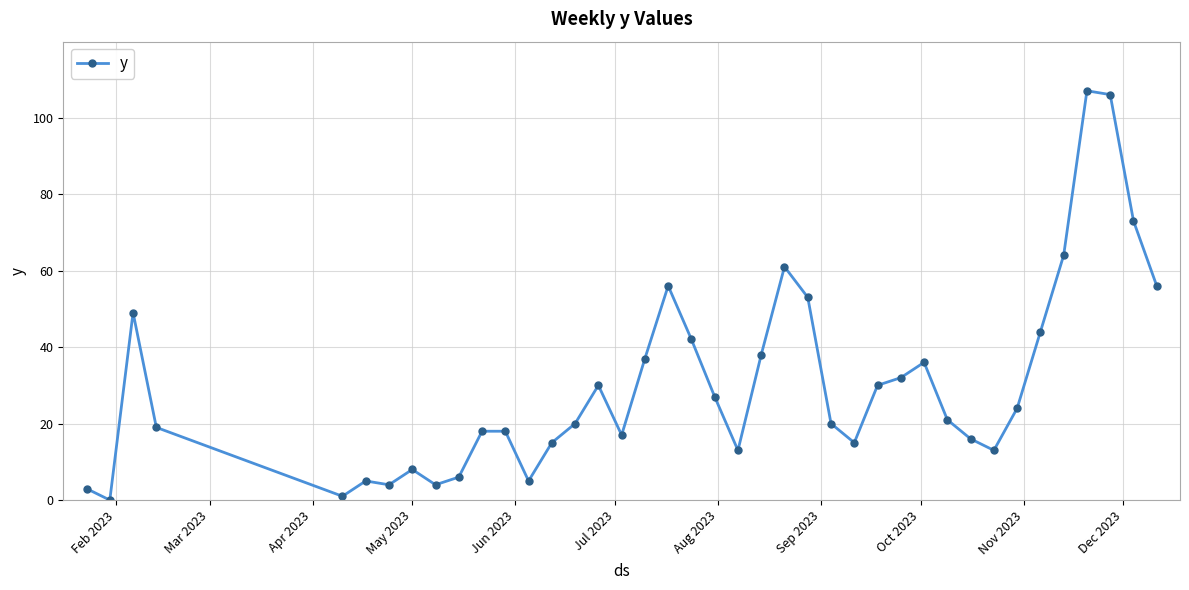

True or false: there are more than 2 points higher than both neighbors.

True